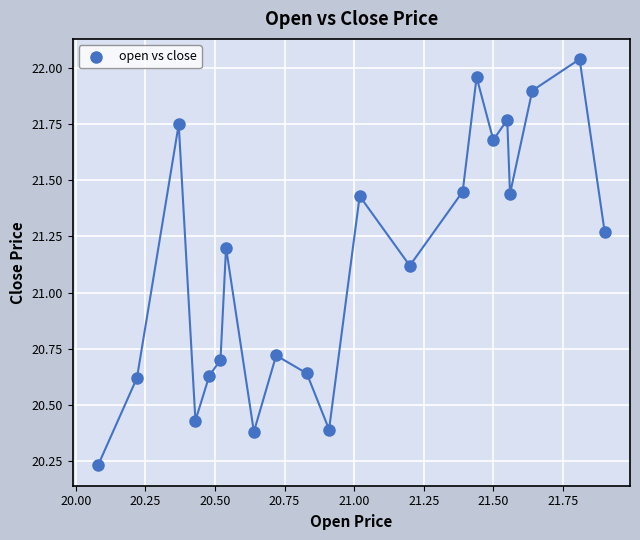

What is the range of Y values (max minus min)?

1.8